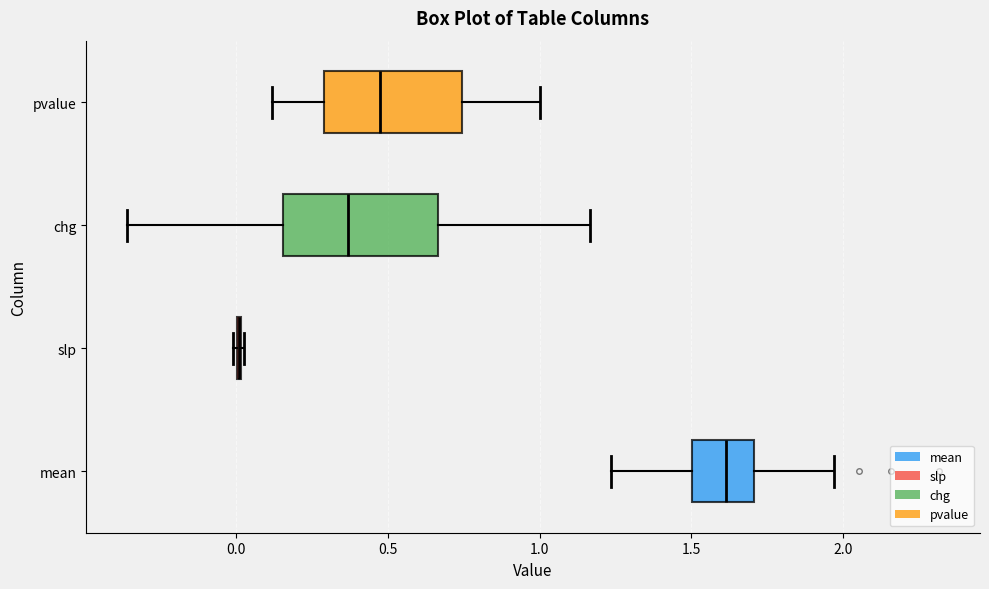

Reading bottom to top, read every box against the x-axis: the position of its median line, the range the box covers, and the ends of its whiskers. The values are not printed on the chart, so give them approximately, as read against the axis.

mean: median 1.60, box 1.50 to 1.70, whiskers 1.25 to 1.95
slp: box collapsed to a line at 0.00, whiskers 0.00 to 0.05
chg: median 0.35, box 0.15 to 0.65, whiskers -0.35 to 1.15
pvalue: median 0.45, box 0.30 to 0.75, whiskers 0.10 to 1.00